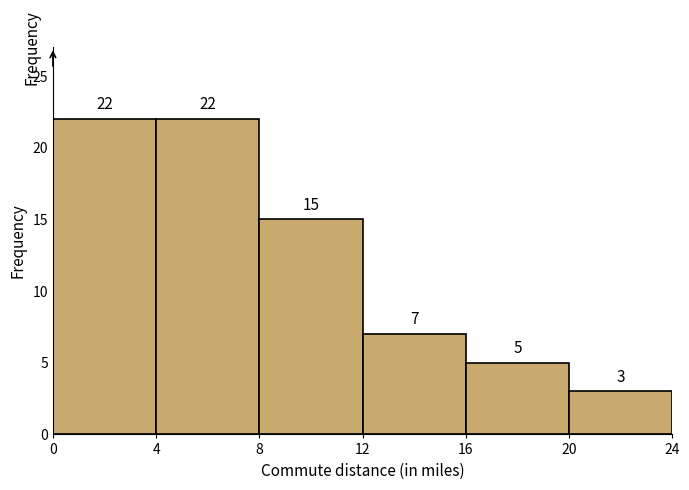

Reading left to right, transcribe this chart: for each bar, give the range it covers on the x-axis and its height.

0 to 4: 22
4 to 8: 22
8 to 12: 15
12 to 16: 7
16 to 20: 5
20 to 24: 3